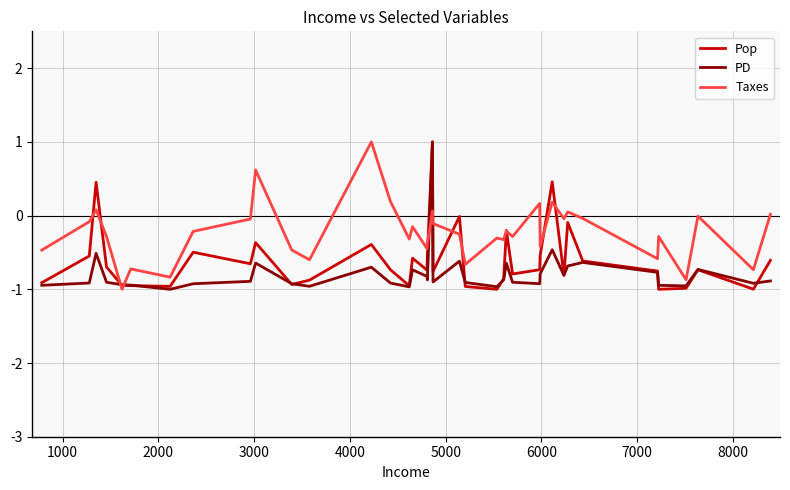

List the series in order of their overall mean, lowest first.

PD, Pop, Taxes